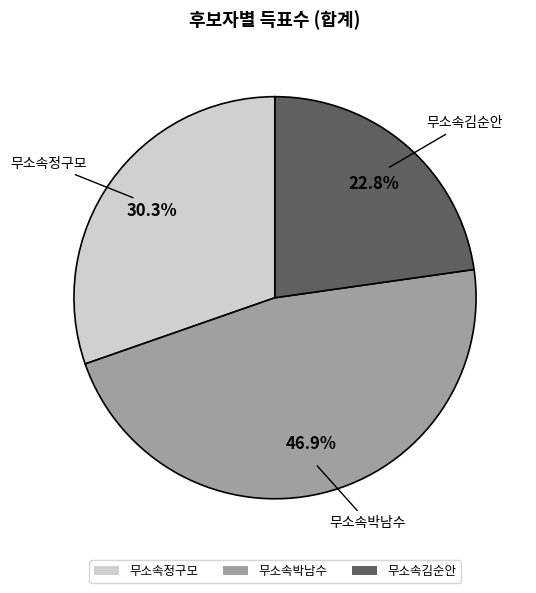

Which category has the biggest portion of the pie?

무소속박남수